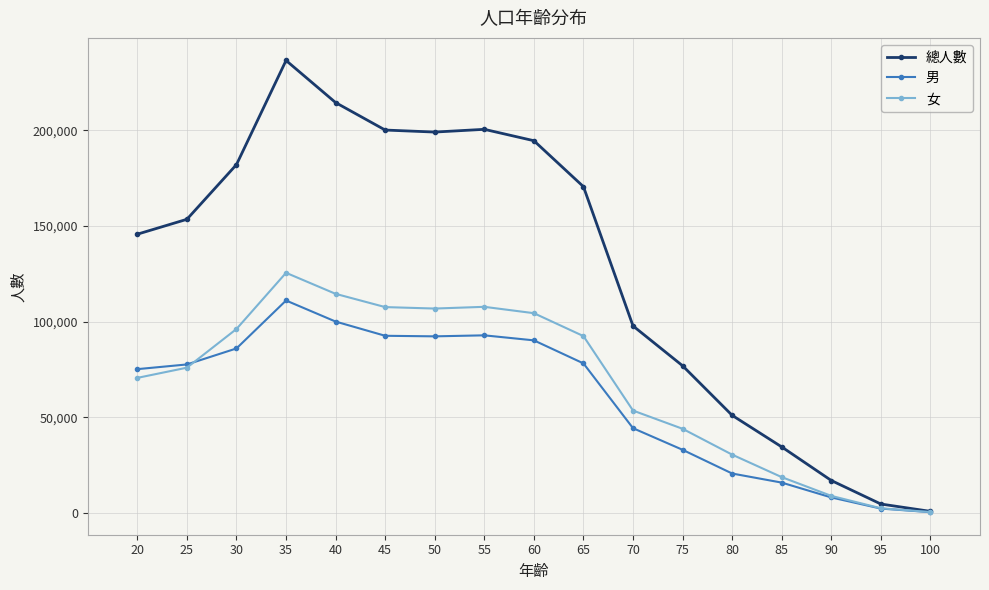

How many interior local peaks does the 男 series have?

2